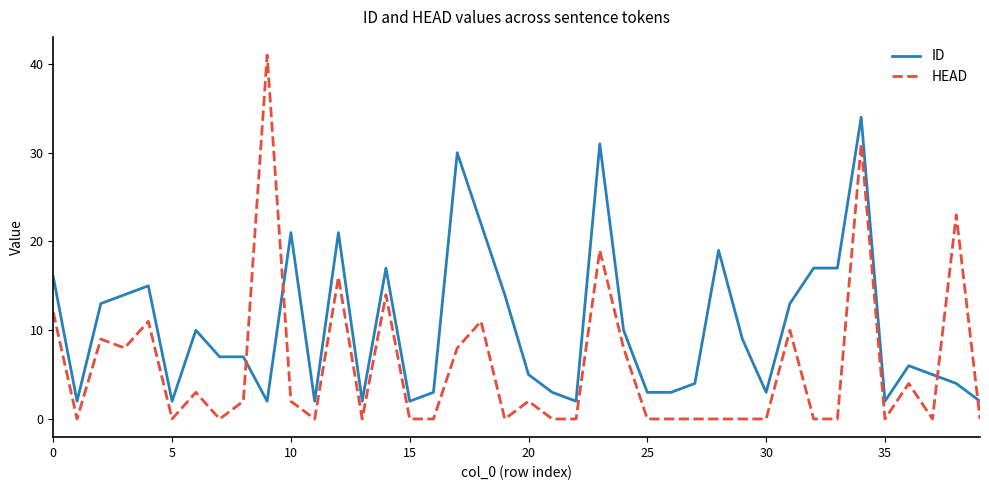

Which series has the widest spread of values?

HEAD